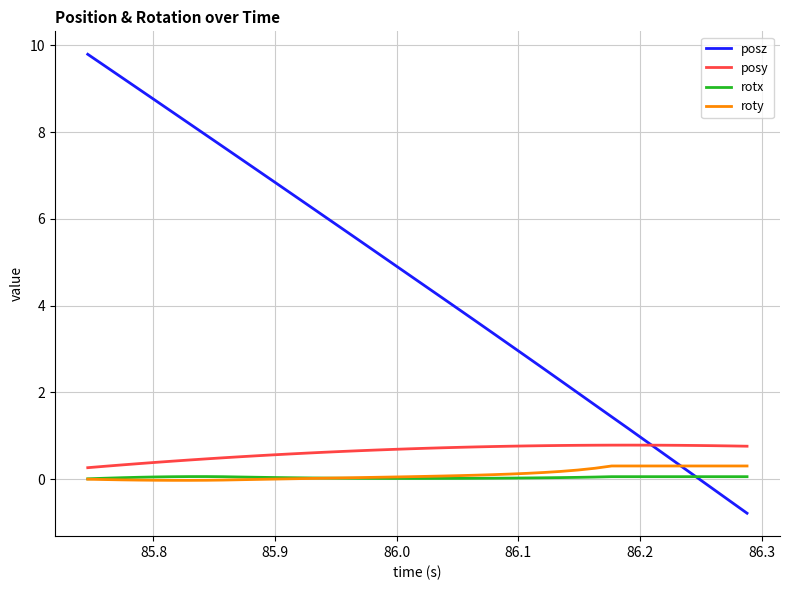

Which series has the widest spread of values?

posz